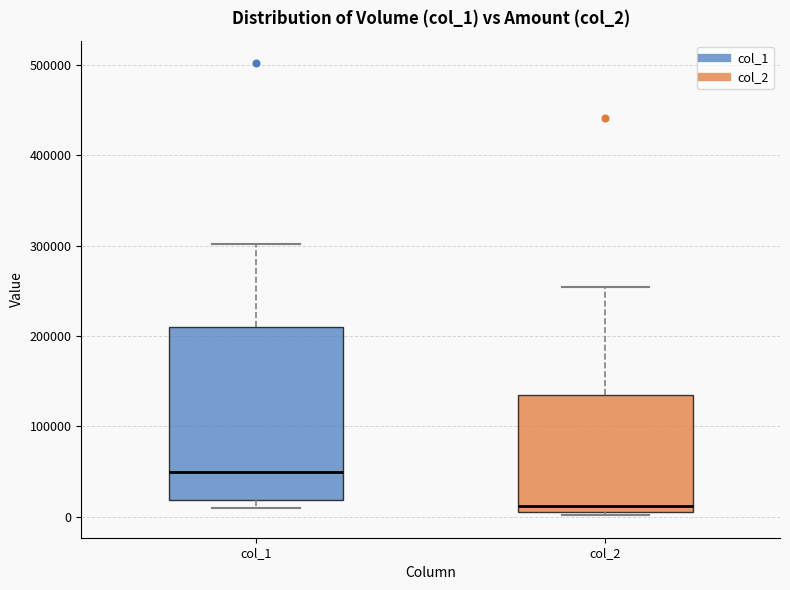

Reading left to right, transcribe this box plot: for each box, give where its median line is, the range the box spans, and where its two whiskers end, as read against the y-axis. The values are not printed on the chart, so give them approximately, as read against the axis.

col_1: median 50000, box 20000 to 210000, whiskers 10000 to 300000
col_2: median 10000, box 0 to 130000, whiskers 0 to 250000